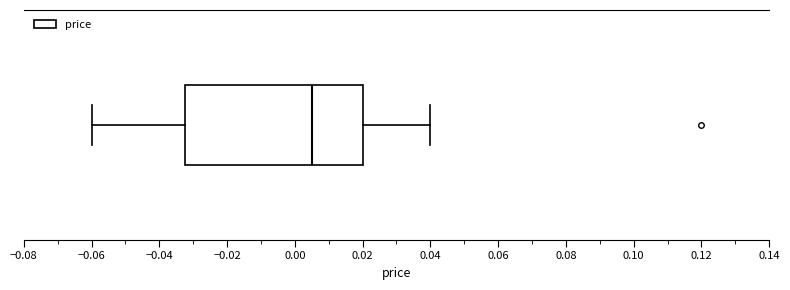

Read this box plot against the x-axis: the position of the median line, the range covered by the box, and the ends of both whiskers. The values are not printed on the chart, so give them approximately, as read against the axis.

median 0.006, box -0.032 to 0.020, whiskers -0.060 to 0.040